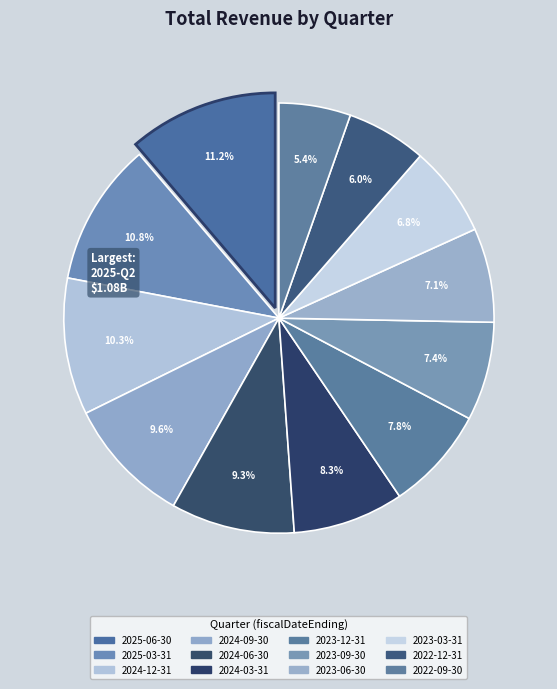

What percentage is the 2022-09-30 slice, to the nearest percent?

5%